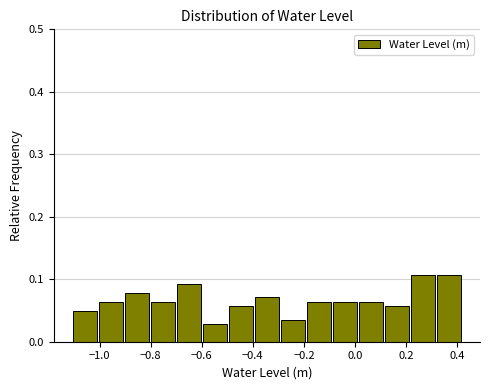

Reading left to right, list every bar in this chart as the range it spans on the x-axis followed by its height. Neither the bar edges nor the heights are printed on the chart, so give them approximately, as read against the axes.

-1.10 to -1.00: 0.05
-1.00 to -0.90: 0.06
-0.90 to -0.80: 0.08
-0.80 to -0.70: 0.06
-0.70 to -0.60: 0.09
-0.60 to -0.50: 0.03
-0.50 to -0.40: 0.06
-0.40 to -0.30: 0.07
-0.30 to -0.20: 0.04
-0.20 to -0.10: 0.06
-0.10 to 0.02: 0.06
0.02 to 0.12: 0.06
0.12 to 0.22: 0.06
0.22 to 0.32: 0.11
0.32 to 0.42: 0.11